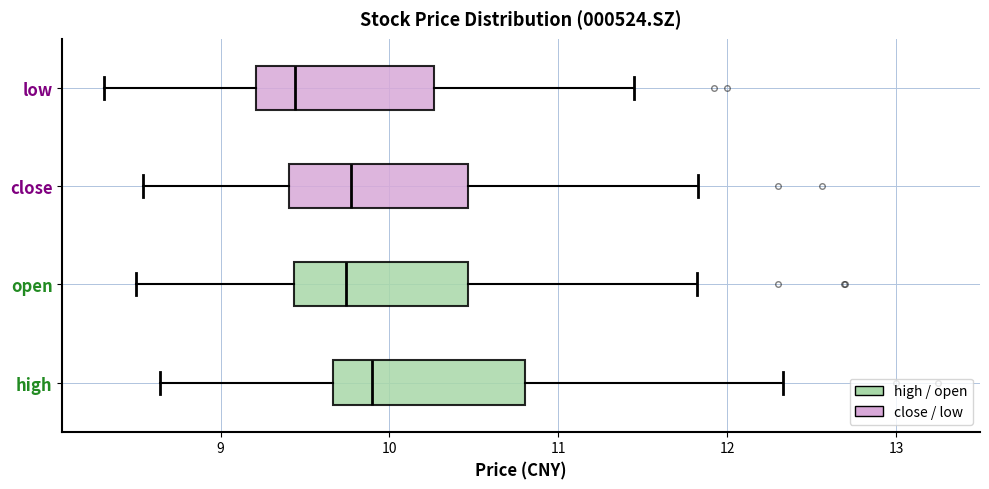

Which box has the furthest to the right median line?

high